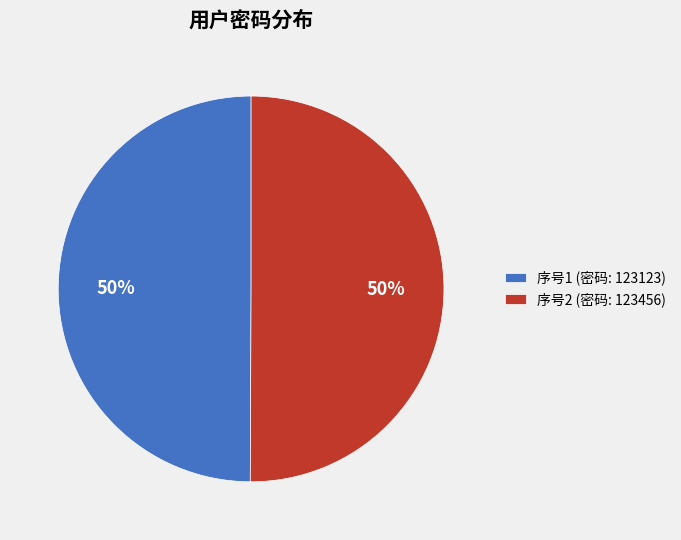

Approximately how many times larger is the value at 序号2 (密码: 123456) compared to 序号1 (密码: 123123)?

1.0